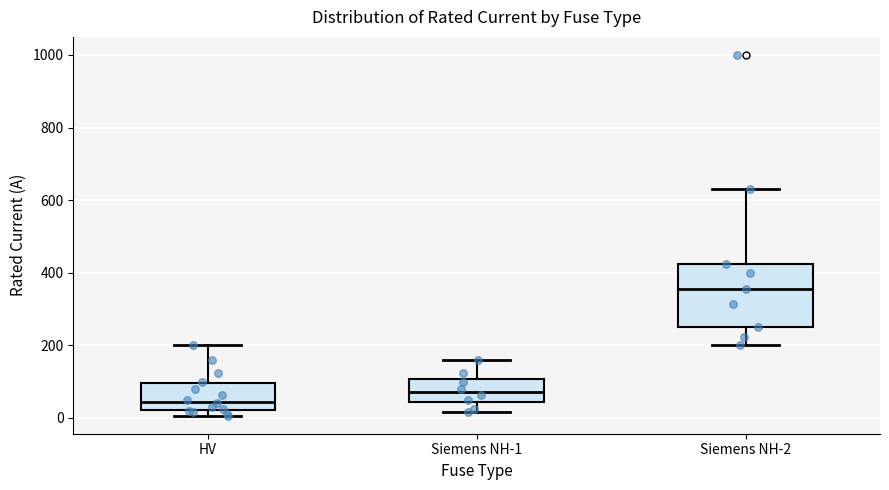

Reading left to right, read every box against the y-axis: the position of its median line, the range the box covers, and the ends of its whiskers. The values are not printed on the chart, so give them approximately, as read against the axis.

HV: median 40, box 20 to 100, whiskers 0 to 200
Siemens NH-1: median 80, box 40 to 100, whiskers 20 to 160
Siemens NH-2: median 360, box 260 to 420, whiskers 200 to 640